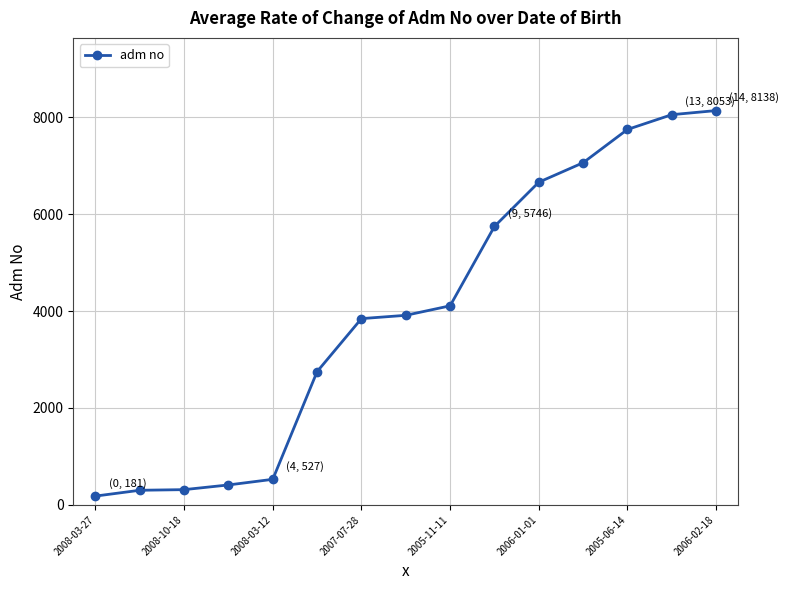

Count the number of data series in this chart.

1